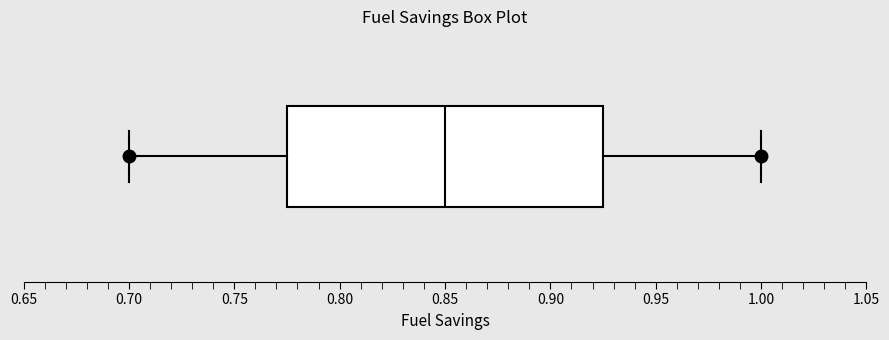

Where does the left whisker of the box end on the x-axis? The values are not printed on the chart, so give them approximately, as read against the axis.

0.700